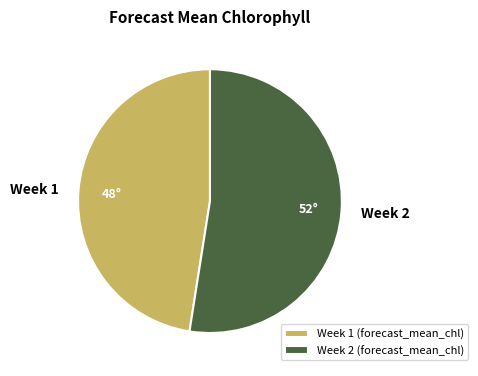

True or false: Week 2 accounts for 46% of the total.

False